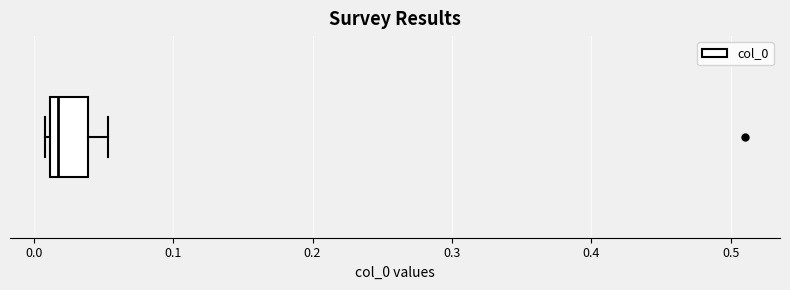

Transcribe this box plot: give where the median line is, the range the box spans, and where the two whiskers end, as read against the x-axis. The values are not printed on the chart, so give them approximately, as read against the axis.

median 0.02, box 0.01 to 0.04, whiskers 0.01 (just left of the box's left edge) to 0.05